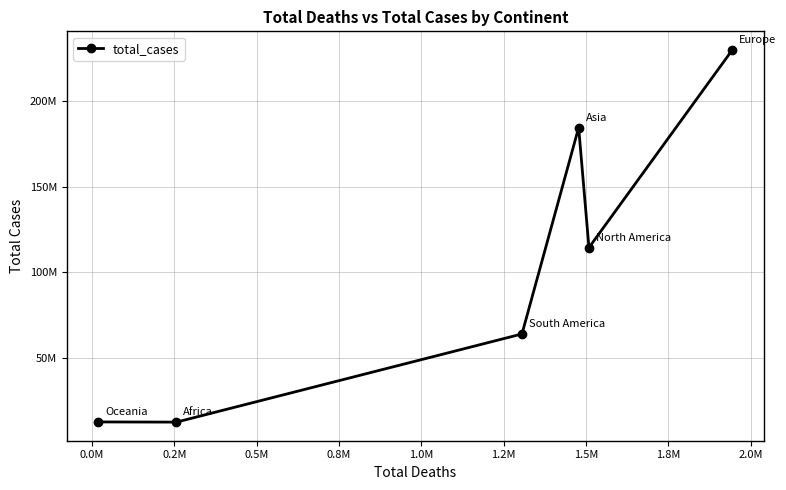

True or false: there are more than 2 points higher than both neighbors.

False